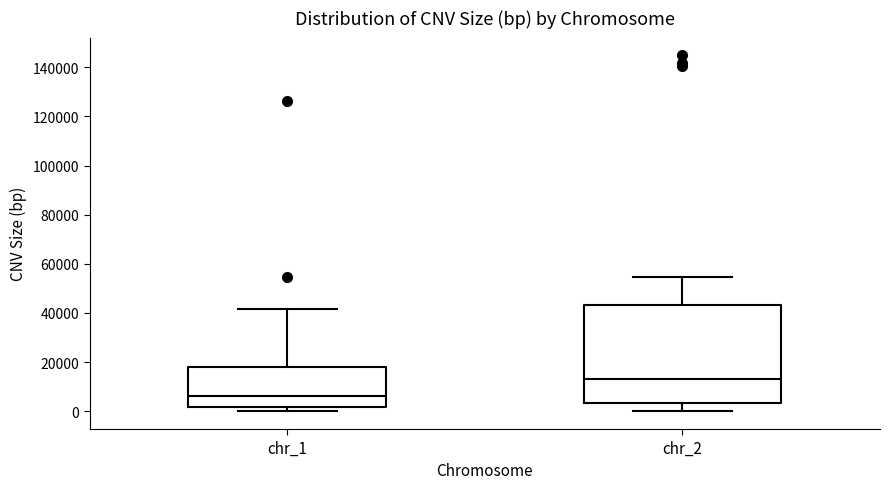

Comparing the boxes themselves (not the whiskers), which one is the tallest?

chr_2